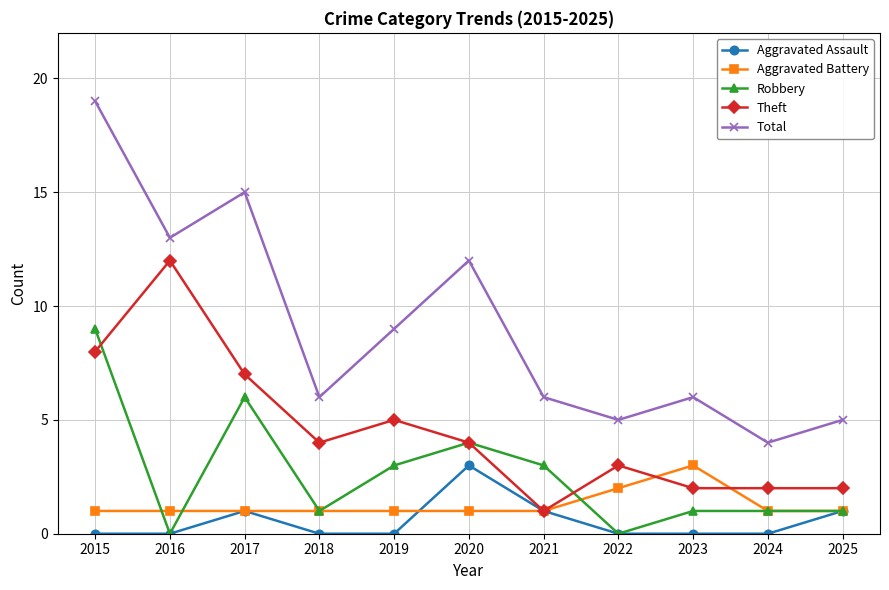

Which series has the largest range (max minus min)?

Total